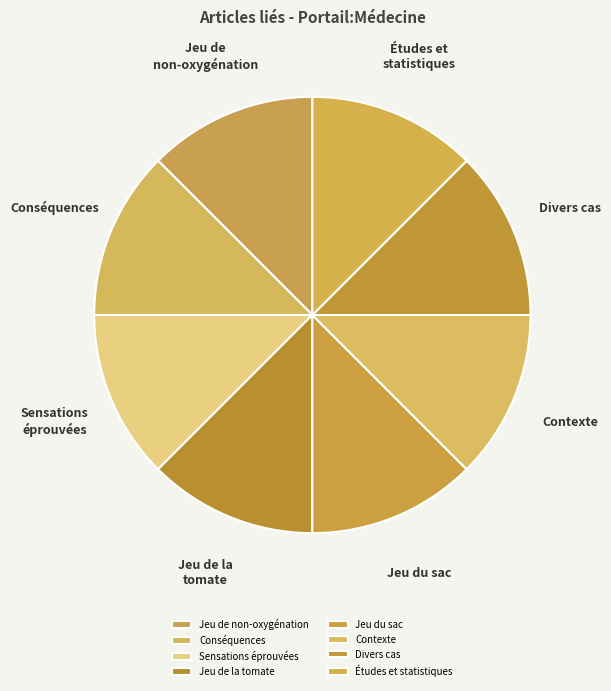

Does Contexte account for over 50% of the chart?

No